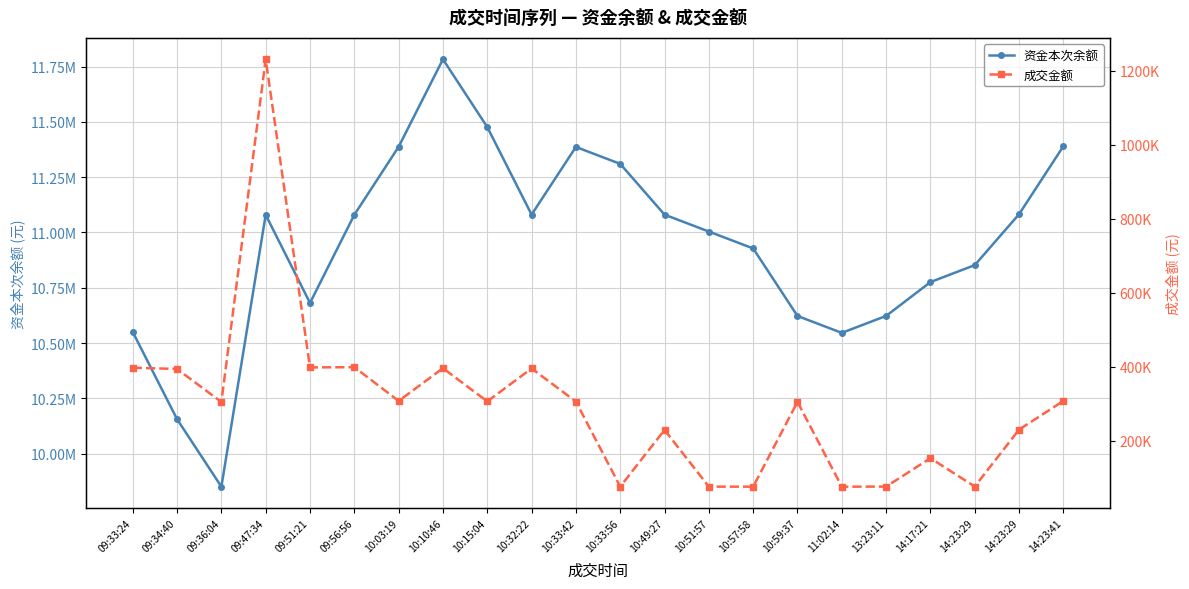

What is the value of the 资金本次余额 point at the 2nd from the left?

10155816.9